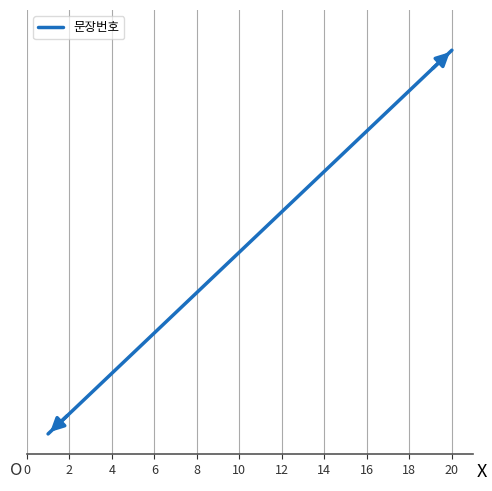

True or false: the data has more than 0 interior local peaks.

False